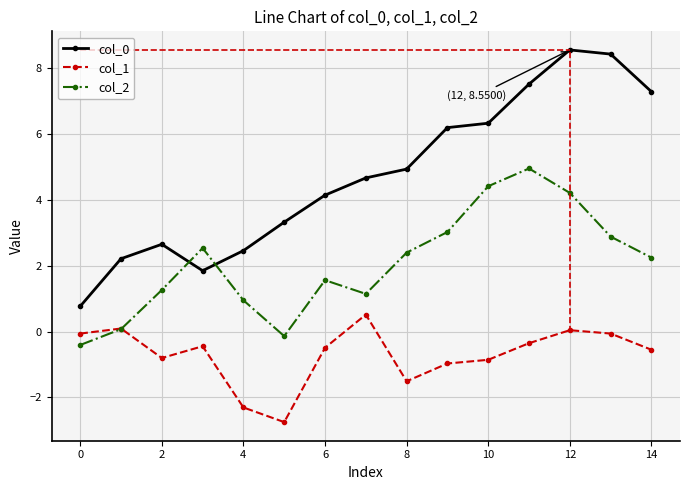

True or false: col_1 and col_0 cross at least once.

False